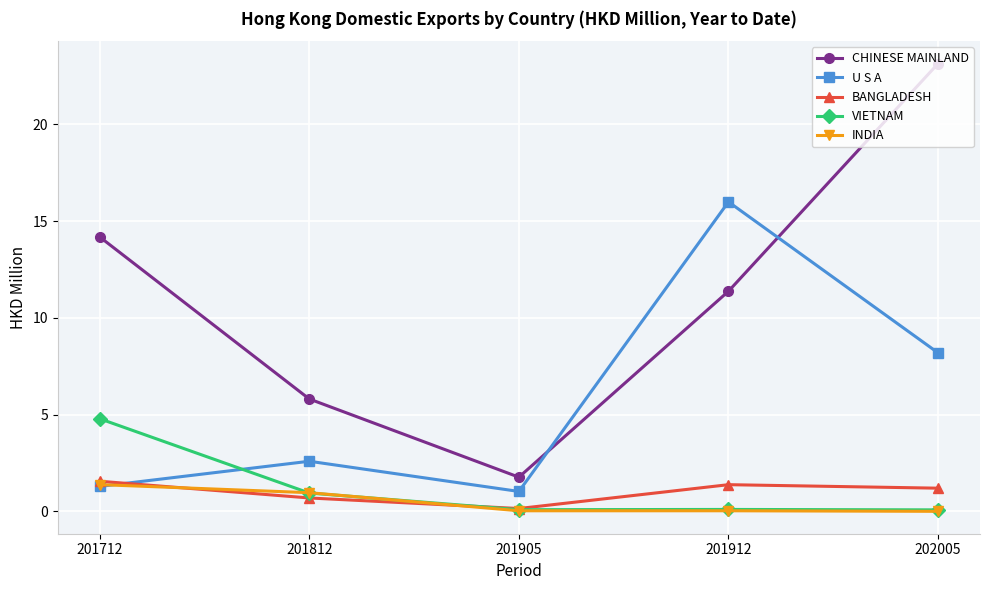

What is the maximum value for VIETNAM?

4.8